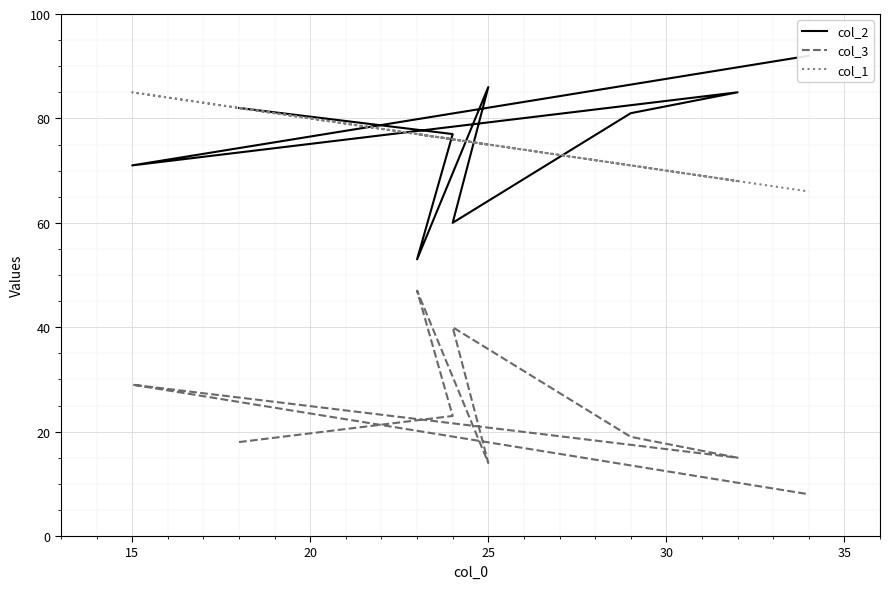

What is the sum of the col_3 values at 15 and 35?

42